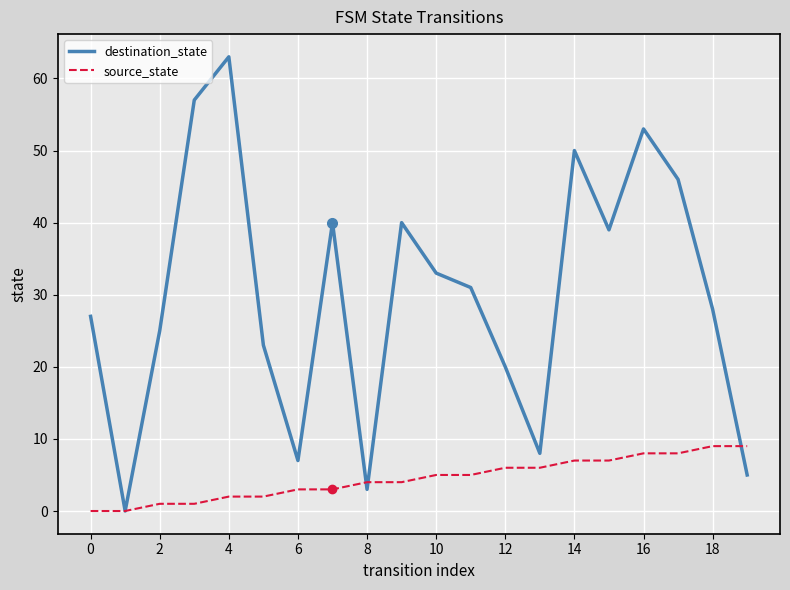

Which series has the largest range (max minus min)?

destination_state